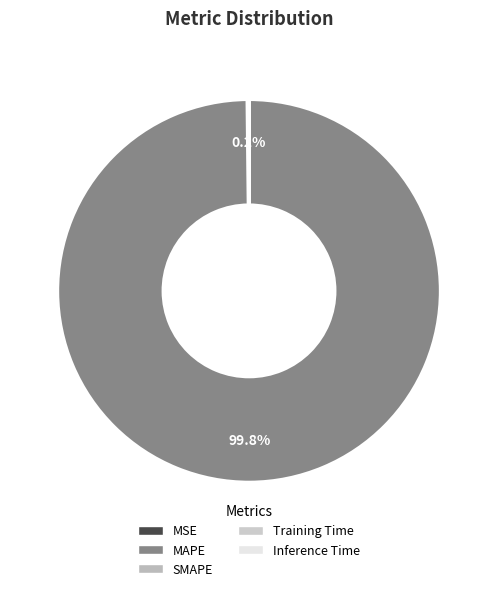

True or false: MAPE accounts for 100% of the total.

True